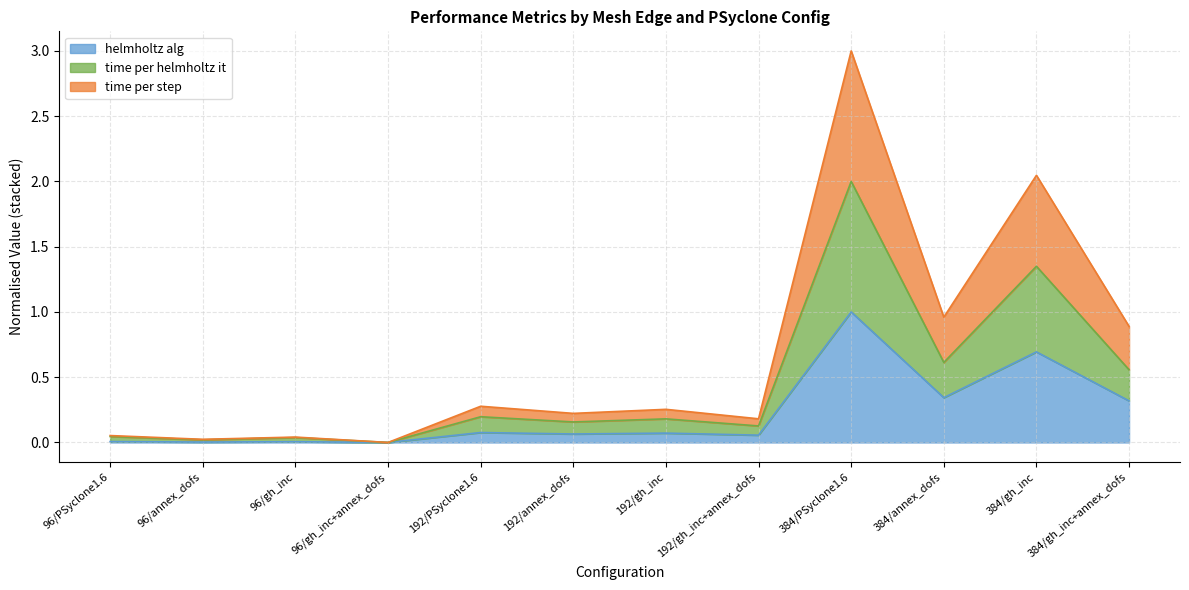

What is the label of the 3rd point from the left?

96/gh_inc